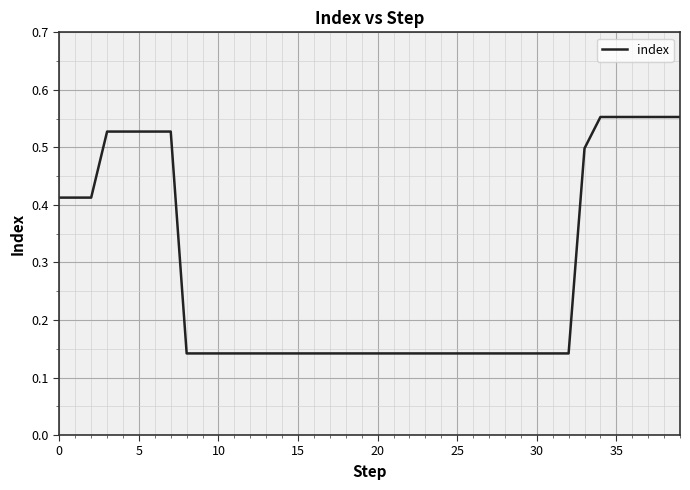

Is this an area chart (filled region under the line)?

No